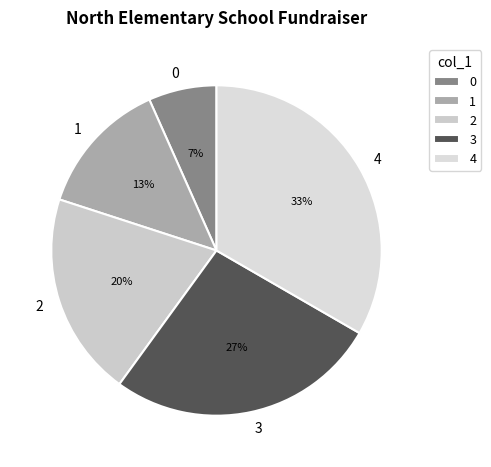

To the nearest percent, what portion does 2 represent?

20%